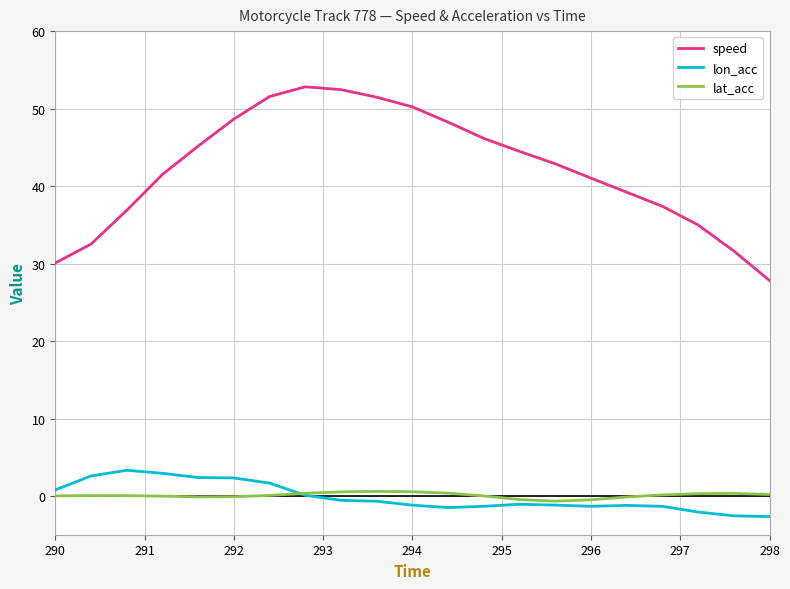

True or false: lat_acc has more than 1 points higher than both neighbors.

True